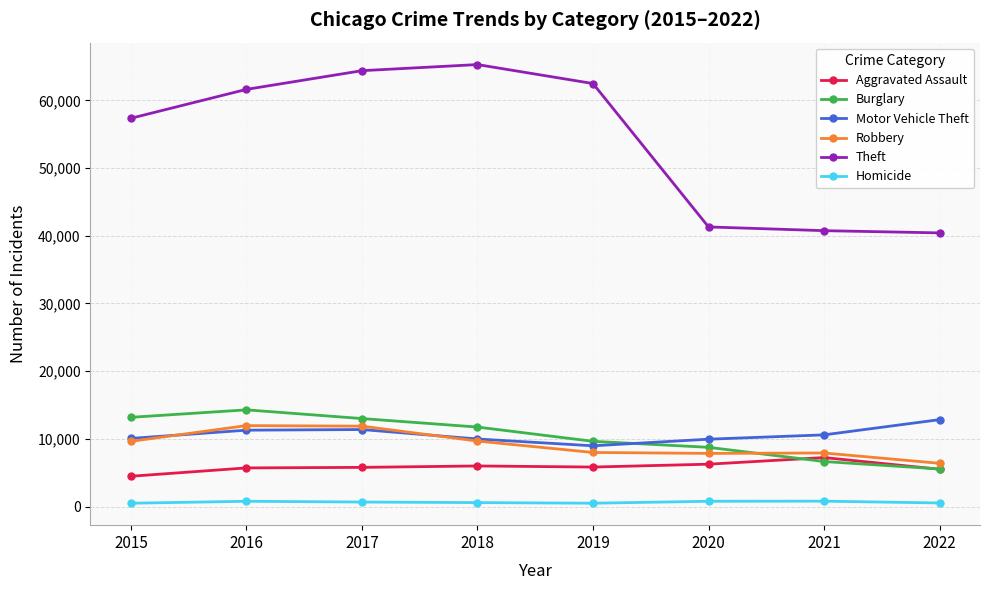

Where does the Homicide series first go above 672?

2016